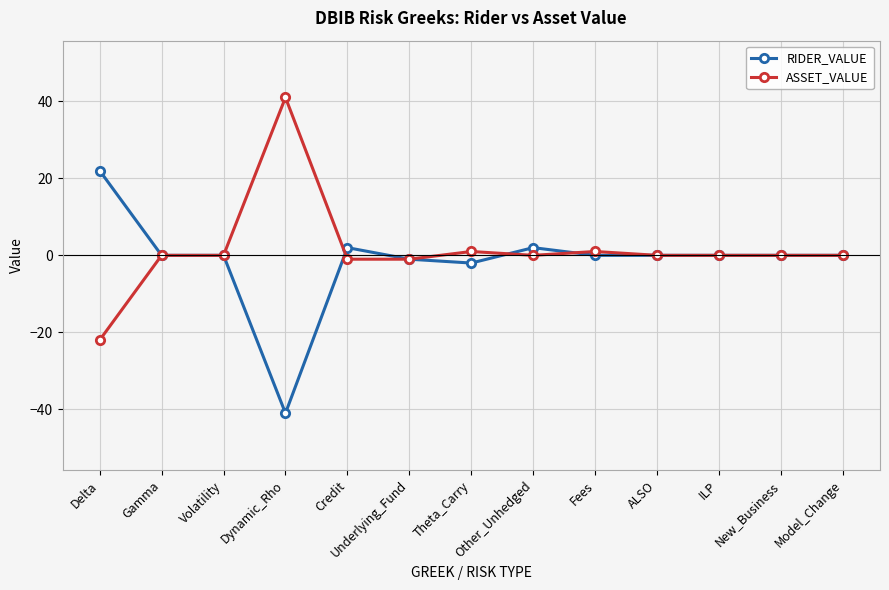

Is it true that ASSET_VALUE equals 0 at New_Business?

True